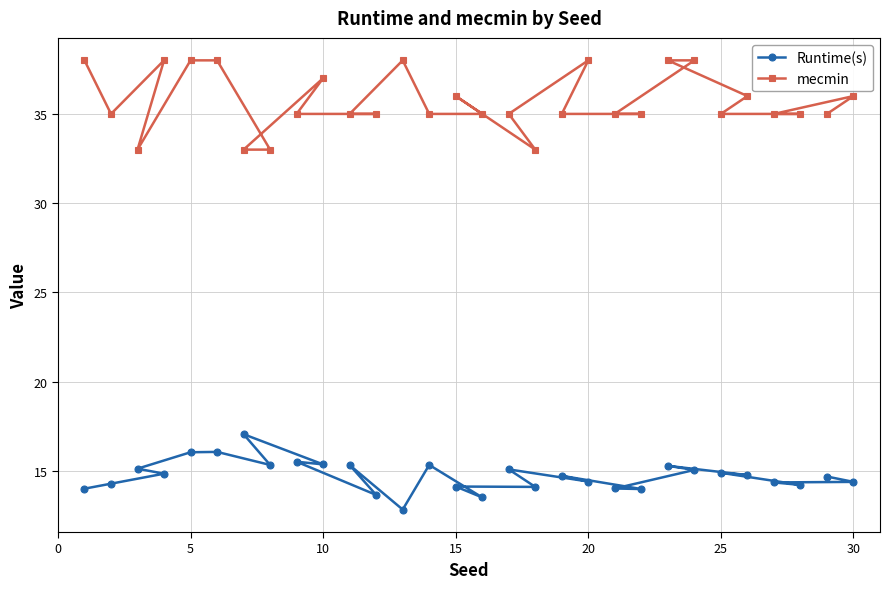

True or false: mecmin and Runtime(s) intersect in this chart.

False